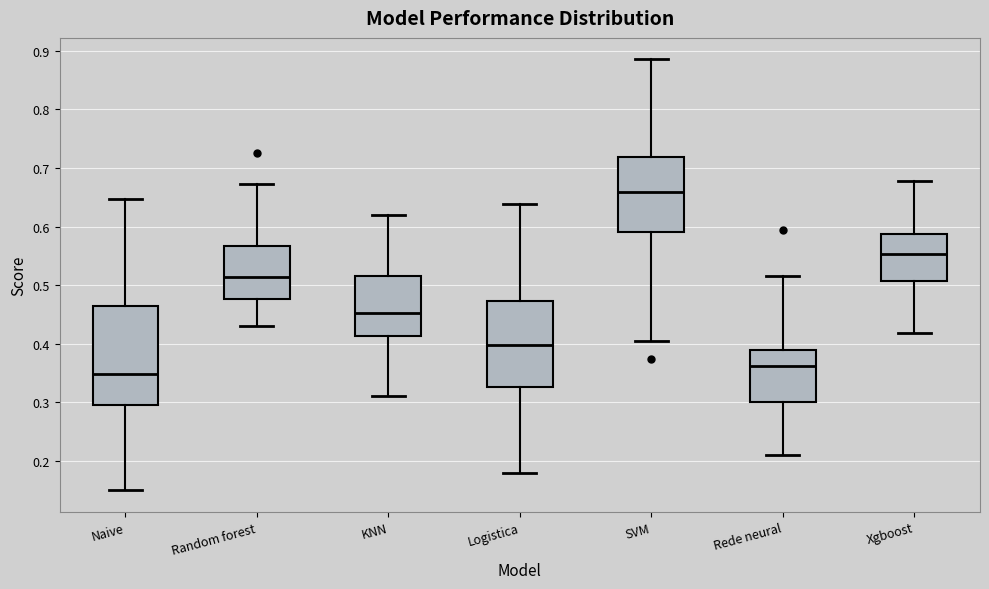

Which box's median line is the lowest?

Naive